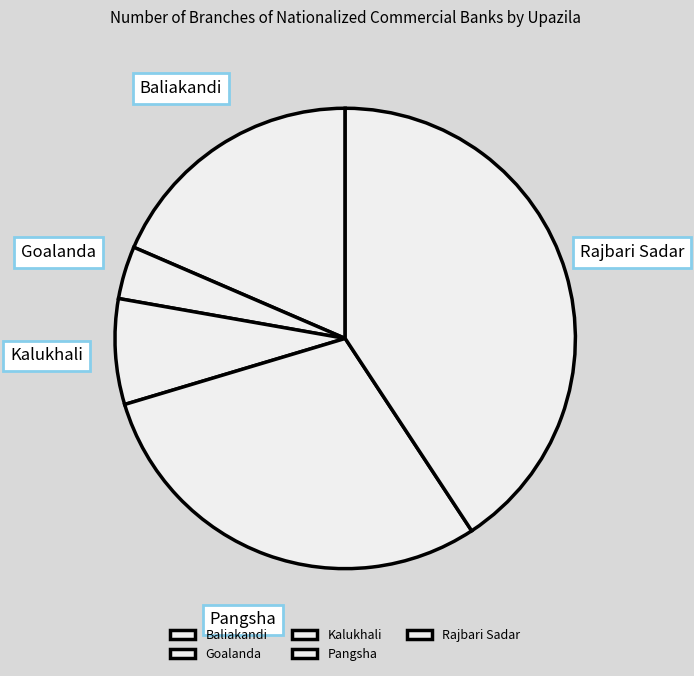

How many segments does this pie chart have?

5